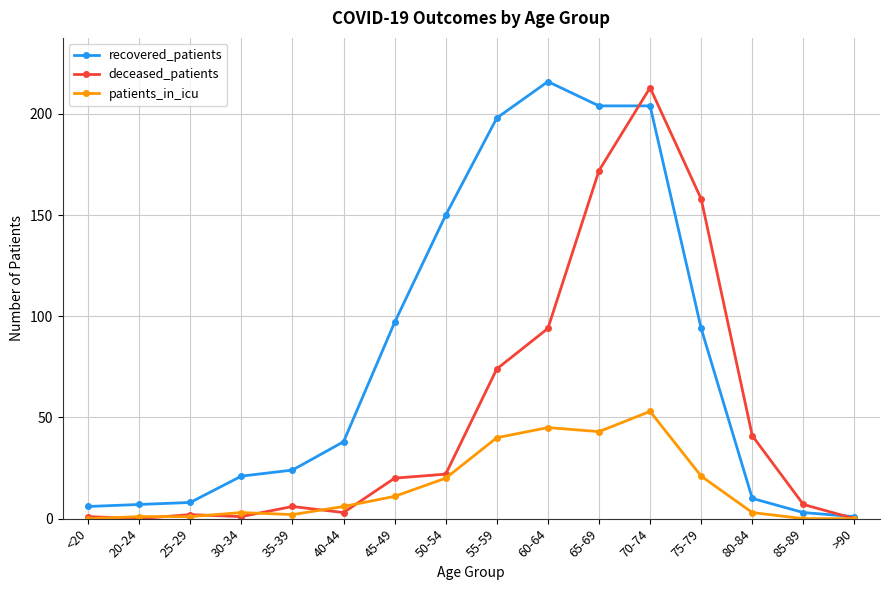

What position from the left is >90?

16